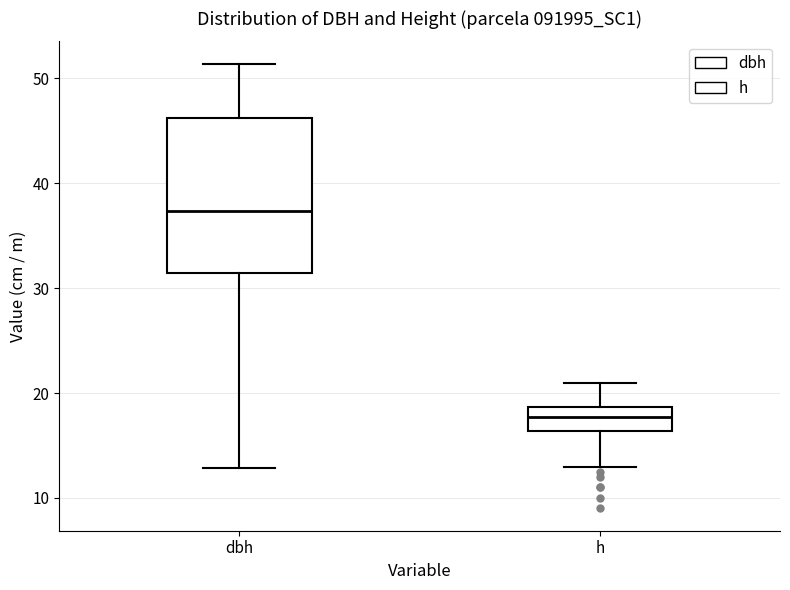

Reading left to right, transcribe this box plot: for each box, give where its median line is, the range the box spans, and where its two whiskers end, as read against the y-axis. The values are not printed on the chart, so give them approximately, as read against the axis.

dbh: median 37, box 31 to 46, whiskers 13 to 51
h: median 18, box 16 to 19, whiskers 13 to 21